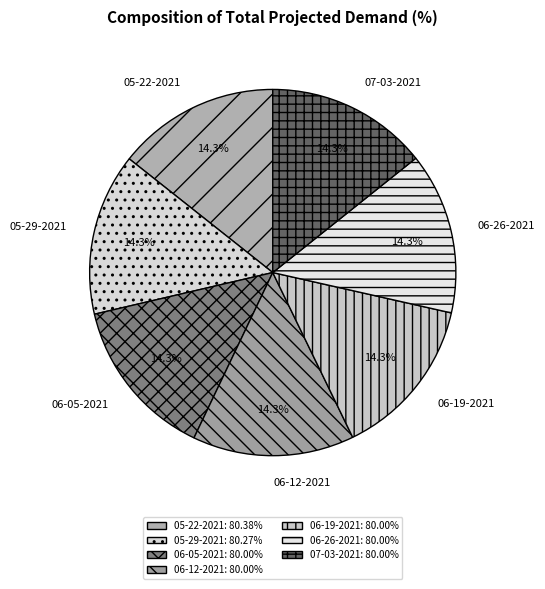

What percentage is the 05-29-2021 slice, to the nearest percent?

14%